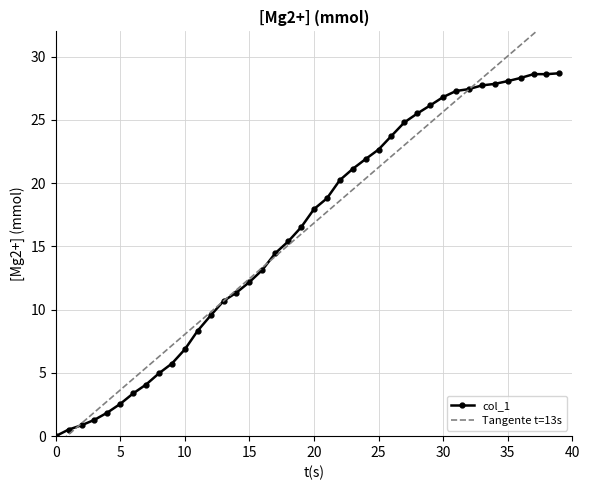

What is the difference between the values at 0 and 4?

1.9